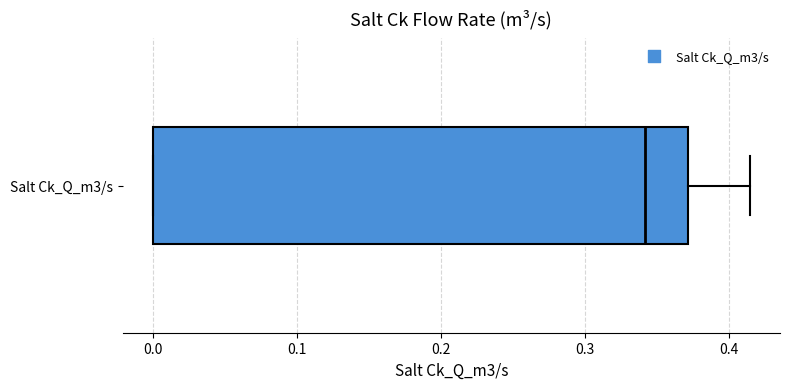

Read this box plot against the x-axis: the position of the median line, the range covered by the box, and the ends of both whiskers. The values are not printed on the chart, so give them approximately, as read against the axis.

median 0.34, box 0.00 to 0.37, whiskers 0.00 to 0.41